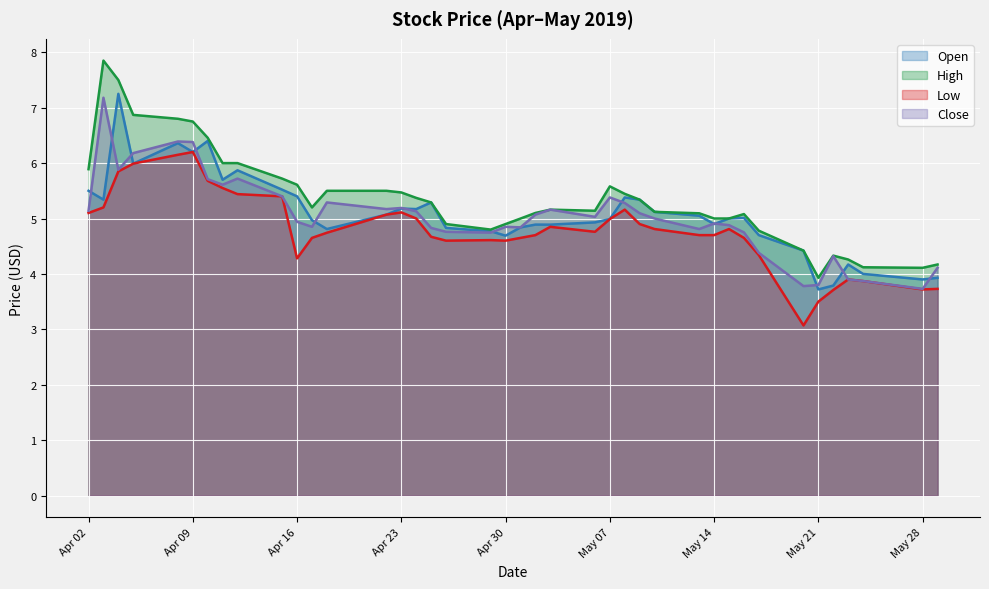

What is the total value across all series at May 14?

19.5